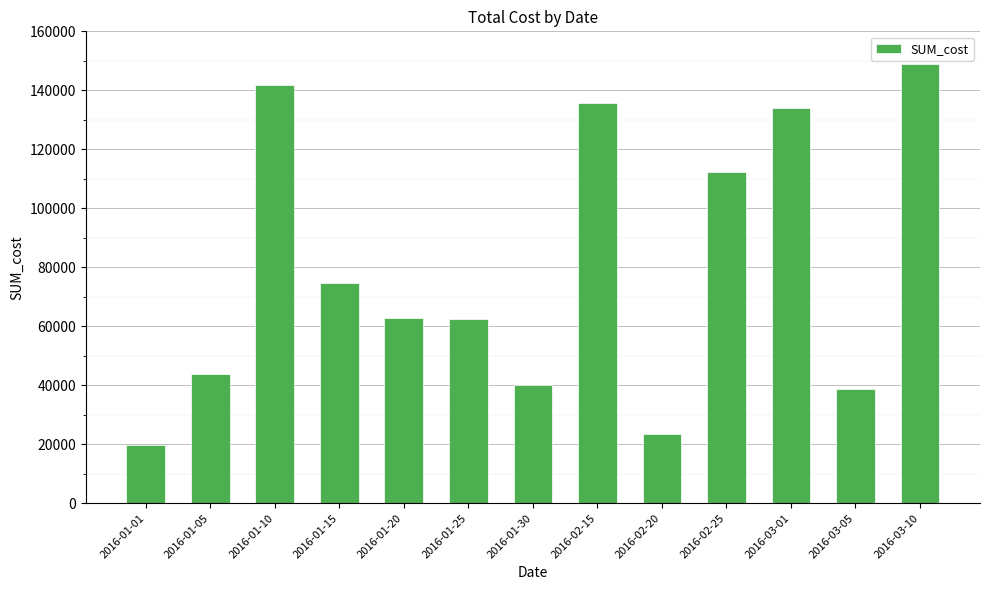

What value does the data have at 2016-03-01?

134120